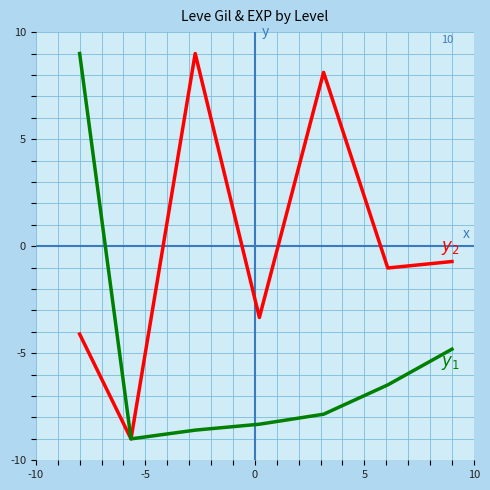

What is the minimum value shown in the chart?

-9.0